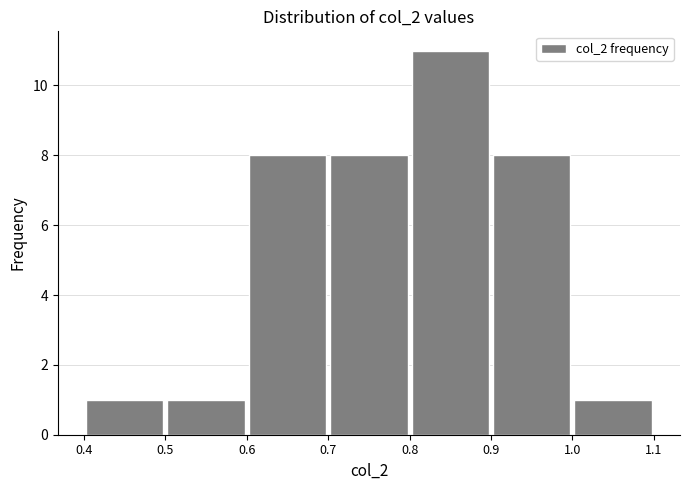

Reading left to right, list every bar in this chart as the range it spans on the x-axis followed by its height. The values are not printed on the chart, so give them approximately, as read against the axis.

0.4 to 0.5: 1
0.5 to 0.6: 1
0.6 to 0.7: 8
0.7 to 0.8: 8
0.8 to 0.9: 11
0.9 to 1.0: 8
1.0 to 1.1: 1